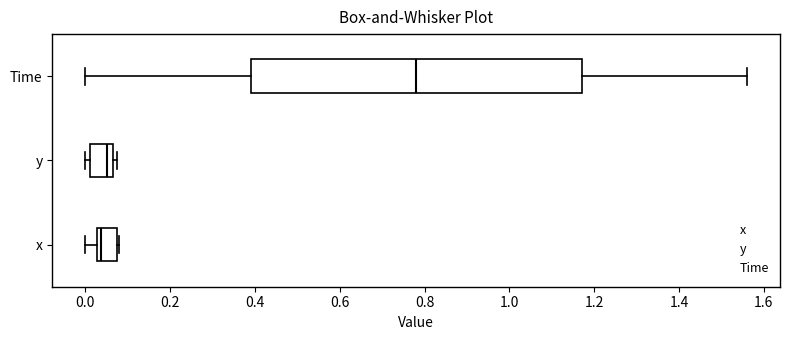

Which box's median line is the furthest to the right?

Time